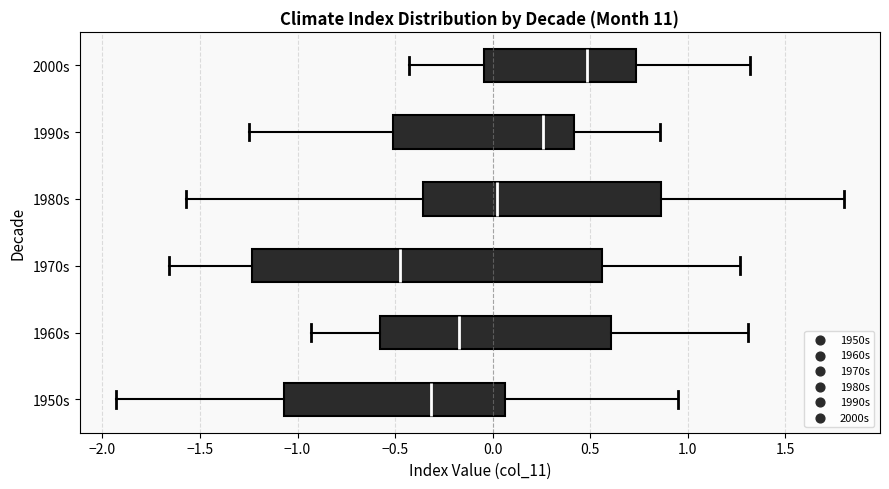

Reading bottom to top, read every box against the x-axis: the position of its median line, the range the box covers, and the ends of its whiskers. The values are not printed on the chart, so give them approximately, as read against the axis.

1950s: median -0.30, box -1.05 to 0.05, whiskers -1.95 to 0.95
1960s: median -0.15, box -0.55 to 0.60, whiskers -0.95 to 1.30
1970s: median -0.45, box -1.25 to 0.55, whiskers -1.65 to 1.25
1980s: median 0.05, box -0.35 to 0.85, whiskers -1.55 to 1.80
1990s: median 0.25, box -0.50 to 0.40, whiskers -1.25 to 0.85
2000s: median 0.50, box -0.05 to 0.75, whiskers -0.45 to 1.30